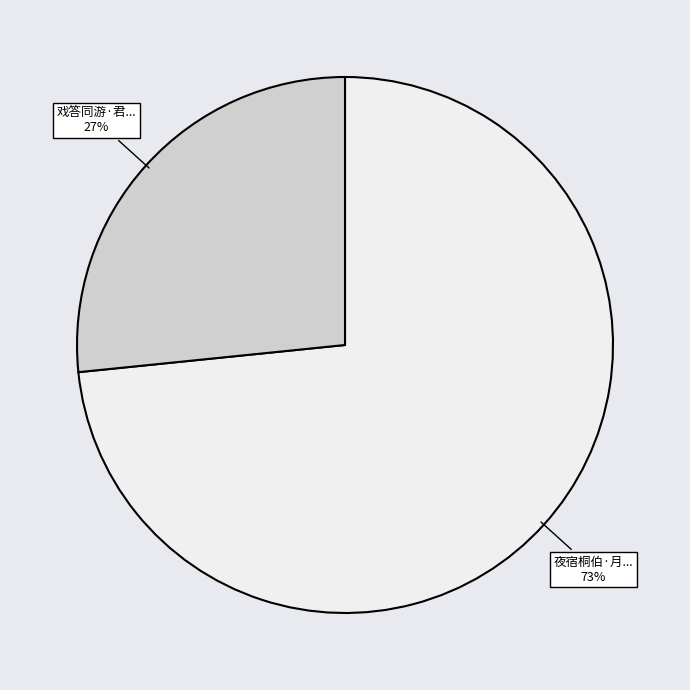

How many slices are in this pie chart?

2